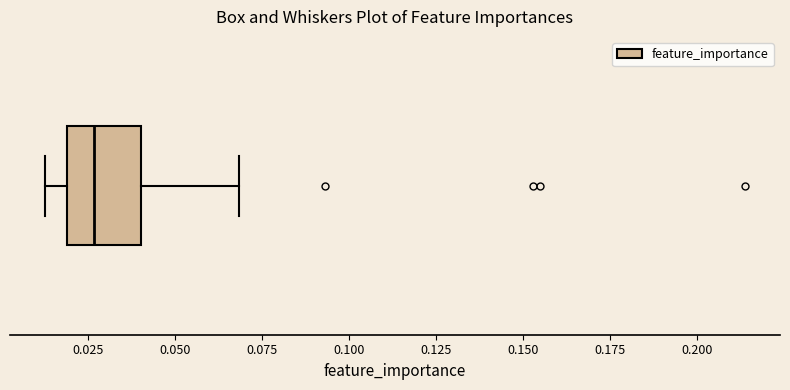

Transcribe this box plot: give where the median line is, the range the box spans, and where the two whiskers end, as read against the x-axis. The values are not printed on the chart, so give them approximately, as read against the axis.

median 0.025, box 0.020 to 0.040, whiskers 0.015 to 0.070